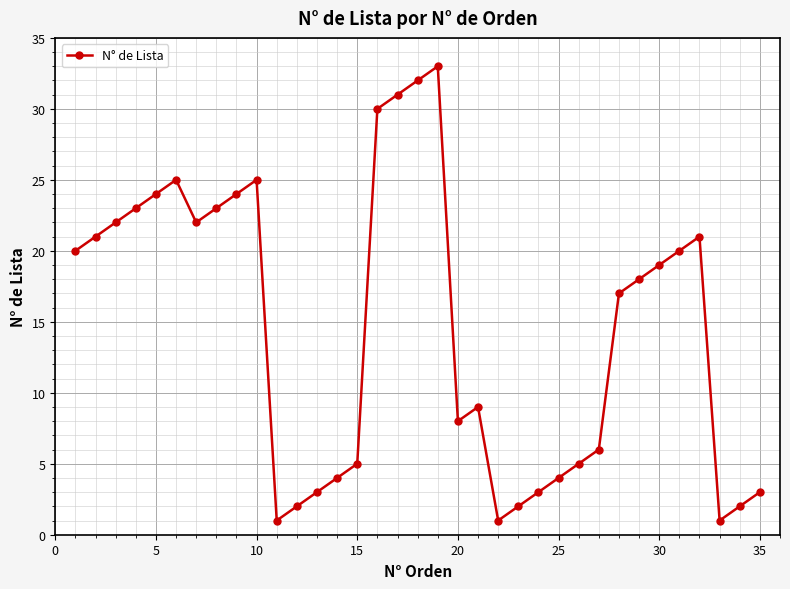

Reading right to left, transcribe all the data shown in this chart.

3	2	1	21	20	19	18	17	6	5	4	3	2	1	9	8	33	32	31	30	5	4	3	2	1	25	24	23	22	25	24	23	22	21	20